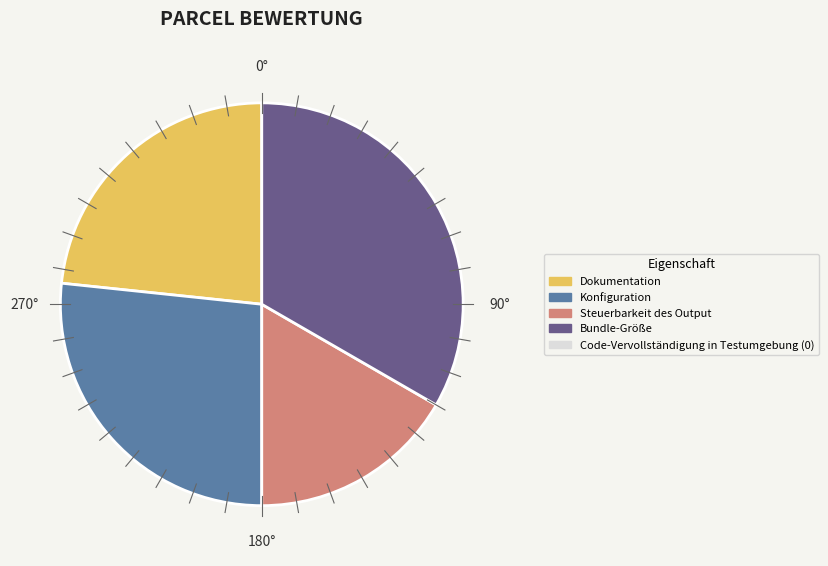

Is there a majority slice in this chart?

No